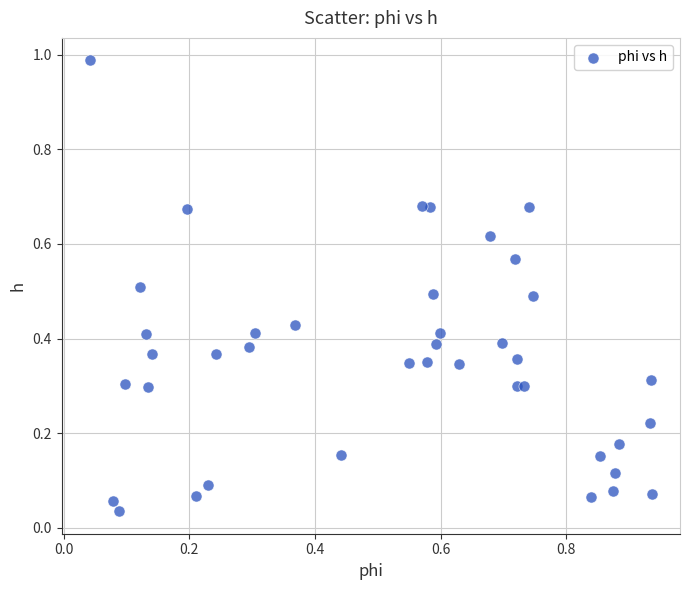

What is the range of X values (max minus min)?

0.9